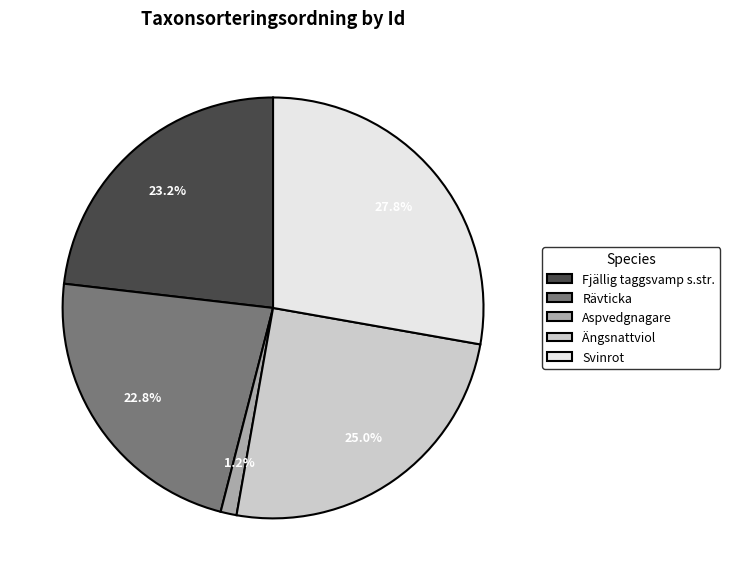

Which slice is the largest?

Svinrot